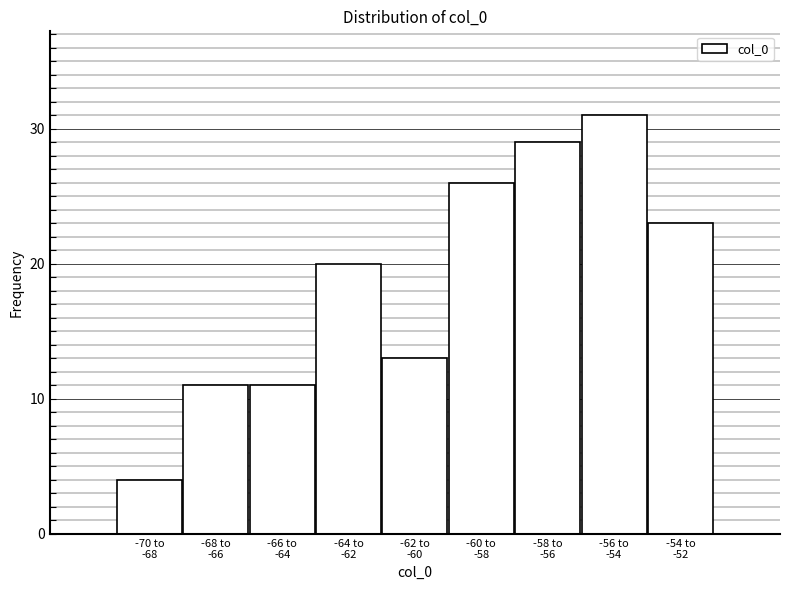

Reading left to right, extract all data points from this chart.

4	11	11	20	13	26	29	31	23